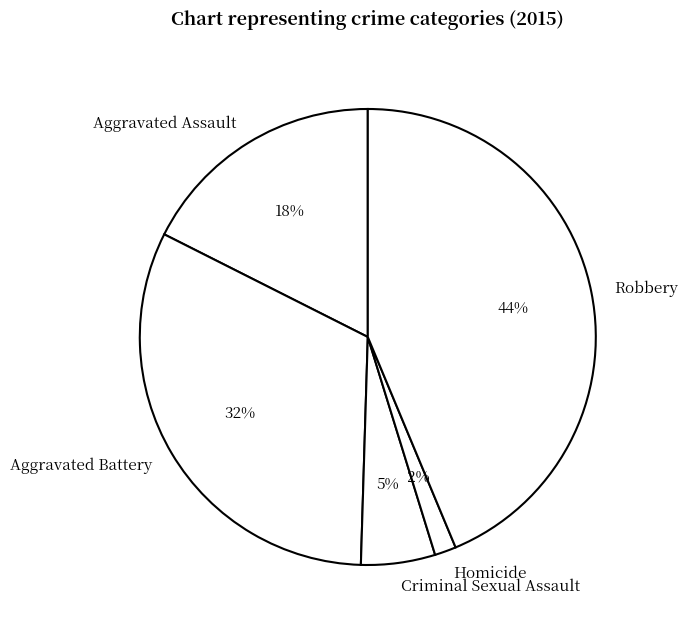

Which slice is the largest?

Robbery